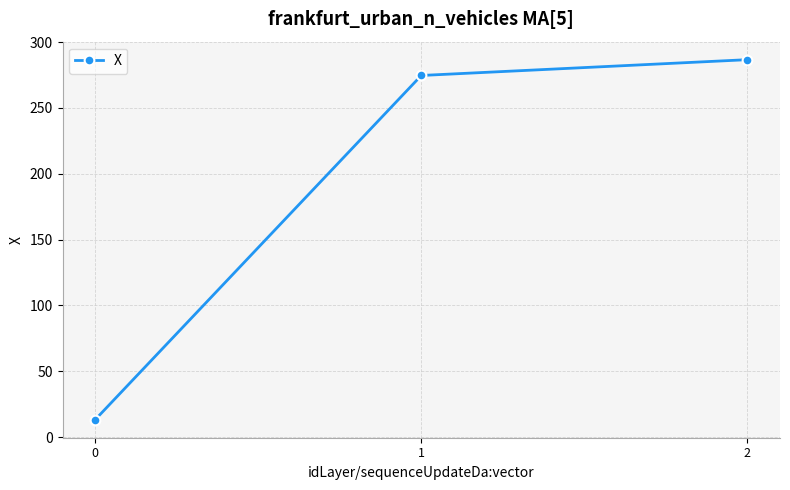

At which label is the value closest to 149?

1